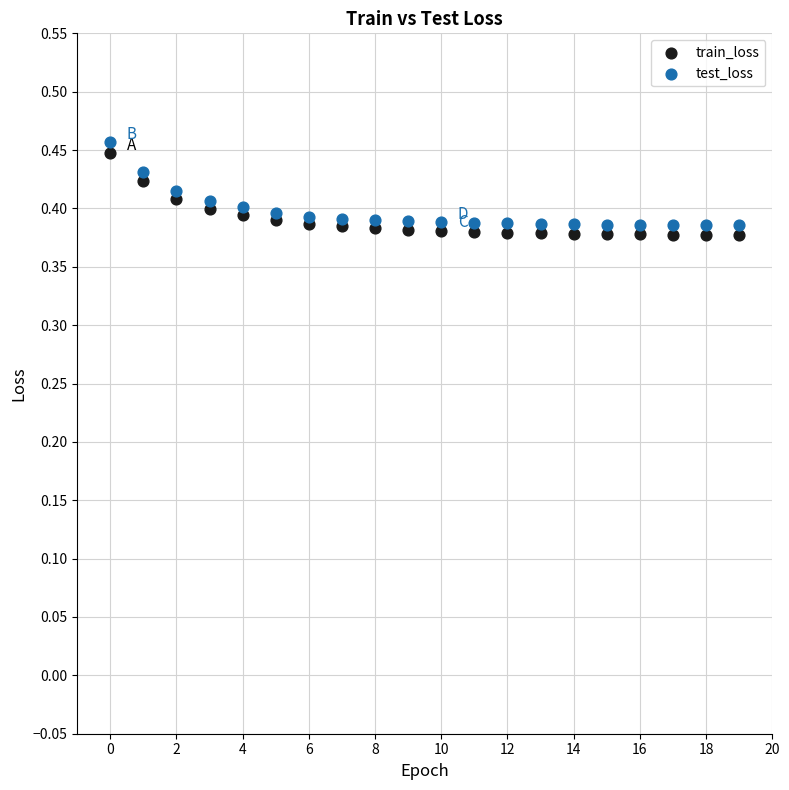

Which series has the largest Y range (max minus min)?

test_loss